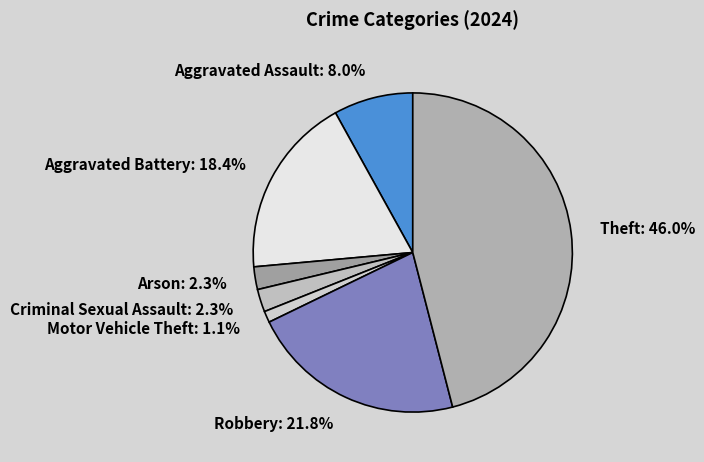

To the nearest percent, what percentage of the pie is Arson?

2%